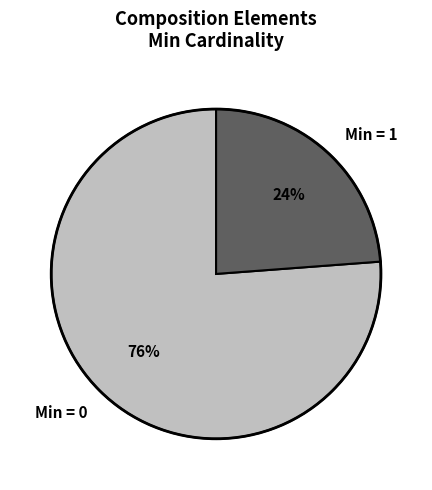

Which slice is the smallest?

Min = 1